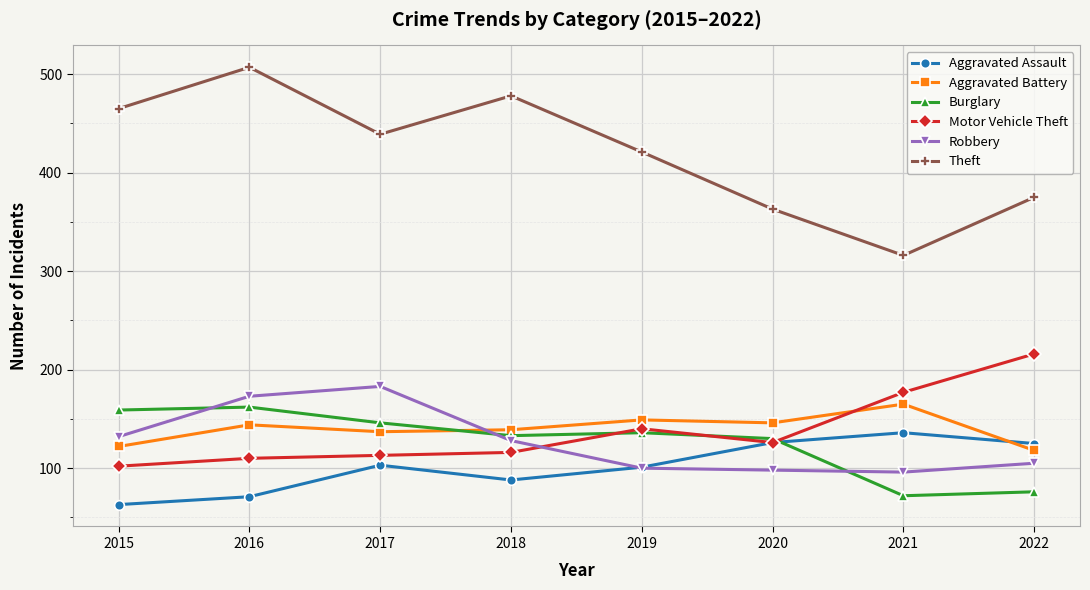

How many data points does each series have?

8